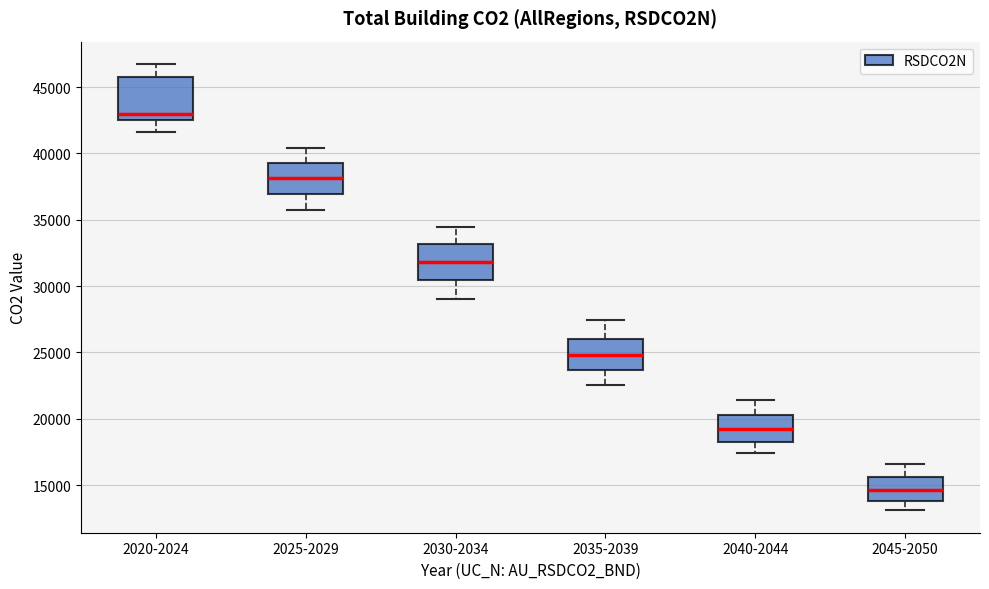

Reading left to right, transcribe this box plot: for each box, give where its median line is, the range the box spans, and where its two whiskers end, as read against the y-axis. The values are not printed on the chart, so give them approximately, as read against the axis.

2020-2024: median 43000, box 42500 to 45500, whiskers 41500 to 46500
2025-2029: median 38000, box 37000 to 39500, whiskers 35500 to 40500
2030-2034: median 32000, box 30500 to 33000, whiskers 29000 to 34500
2035-2039: median 25000, box 23500 to 26000, whiskers 22500 to 27500
2040-2044: median 19000, box 18500 to 20500, whiskers 17500 to 21500
2045-2050: median 14500, box 14000 to 15500, whiskers 13000 to 16500